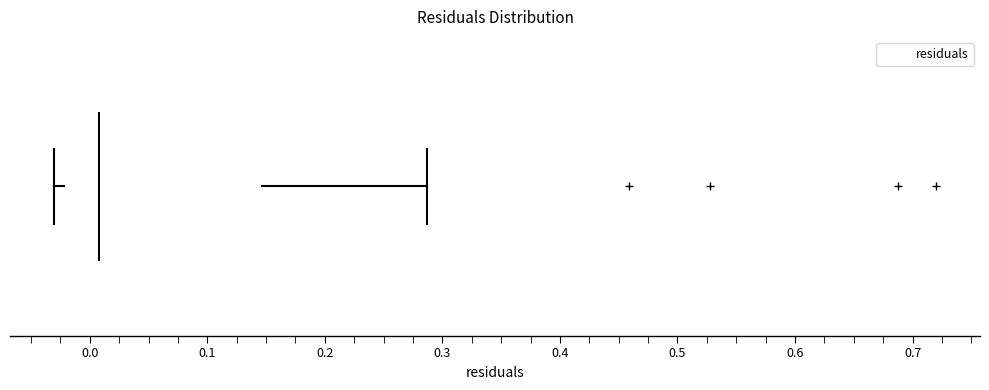

Transcribe this box plot: give where the median line is, the range the box spans, and where the two whiskers end, as read against the x-axis. The values are not printed on the chart, so give them approximately, as read against the axis.

median 0.01, box -0.02 to 0.15, whiskers -0.03 to 0.29